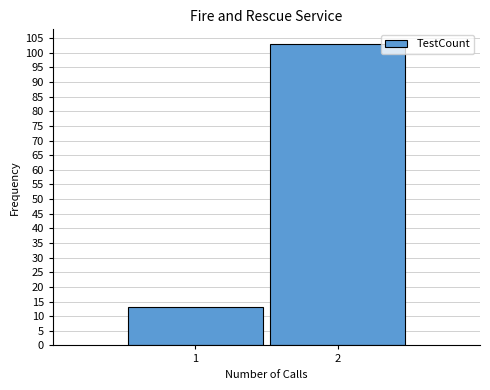

Reading left to right, list all the values displayed in this chart.

13	103